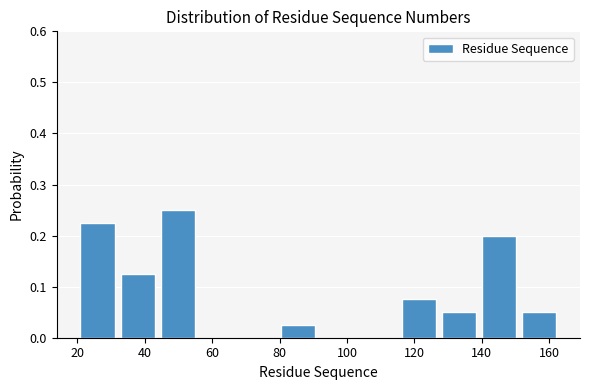

What is the height of the bar covering 128 to 140 on the x-axis? Neither the bar edges nor the heights are printed on the chart, so give them approximately, as read against the axes.

0.05